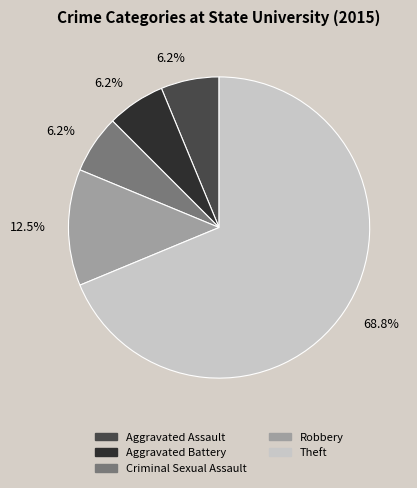

Is there a majority slice in this chart?

Yes